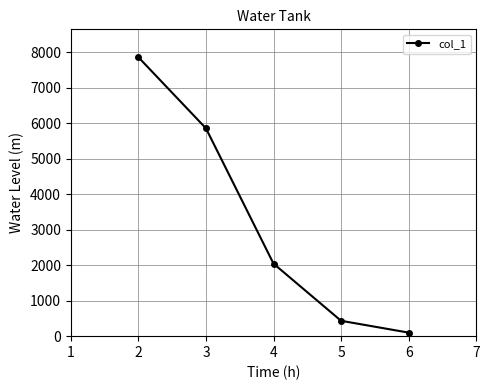

What is the average value?

3259